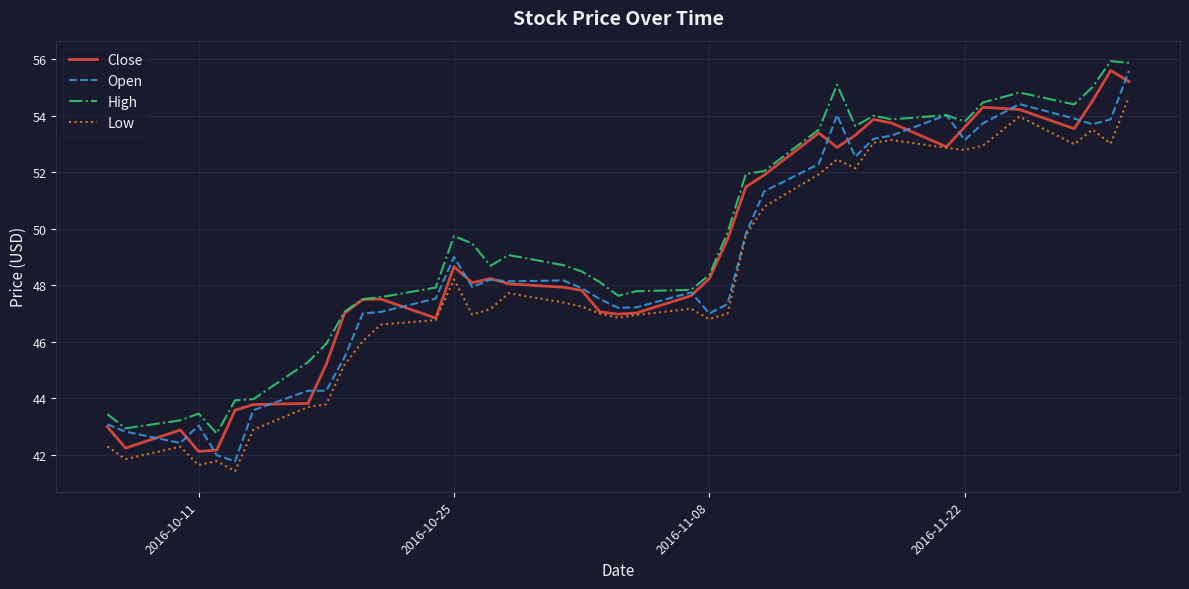

Is this an area chart (filled region under the line)?

No